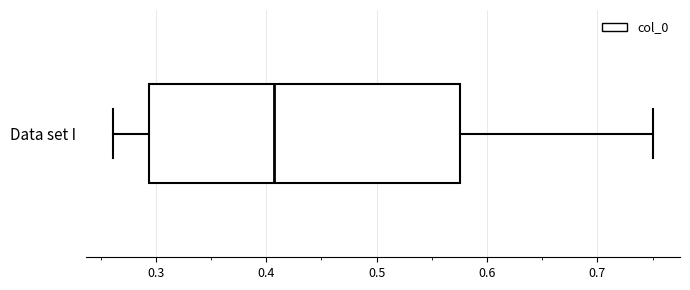

Where is the left edge of the box for Data set I on the x-axis? The values are not printed on the chart, so give them approximately, as read against the axis.

0.29